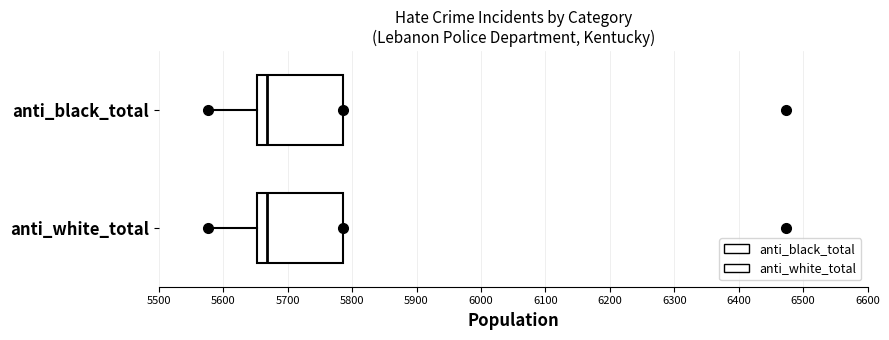

Reading bottom to top, transcribe this box plot: for each box, give where its median line is, the range the box spans, and where its two whiskers end, as read against the x-axis. The values are not printed on the chart, so give them approximately, as read against the axis.

anti_white_total: median 5670, box 5650 to 5790, whiskers 5580 to 5790
anti_black_total: median 5670, box 5650 to 5790, whiskers 5580 to 5790